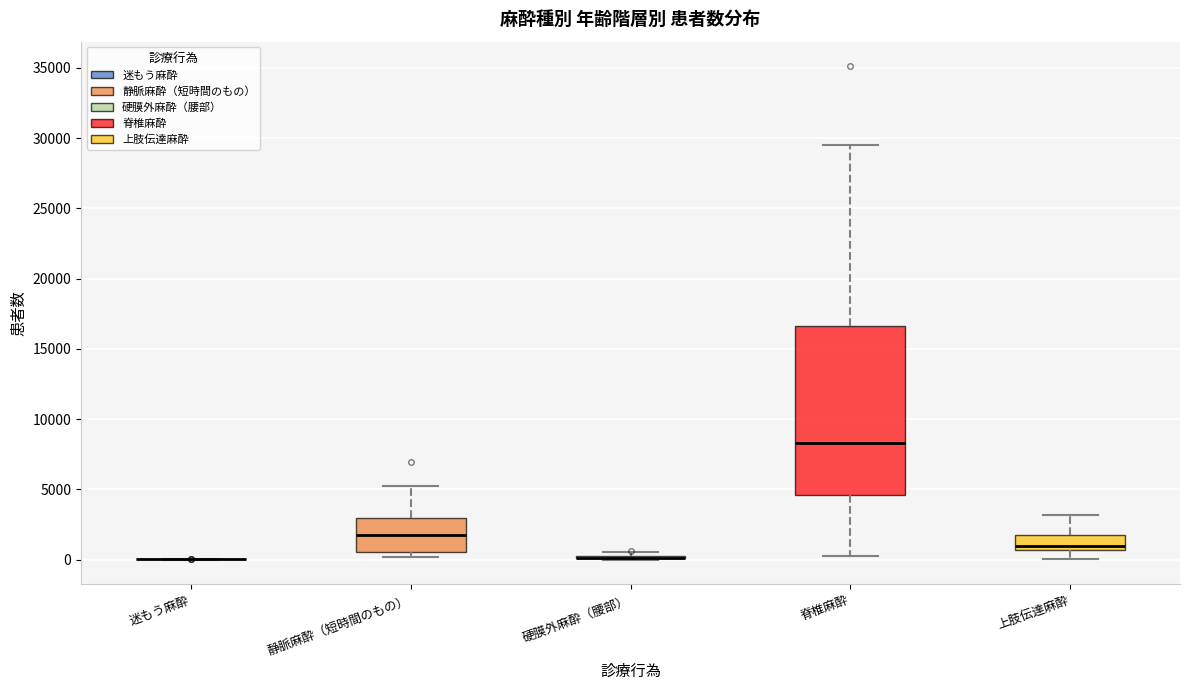

Which box is the tallest, from its lower edge to its upper edge?

脊椎麻酔